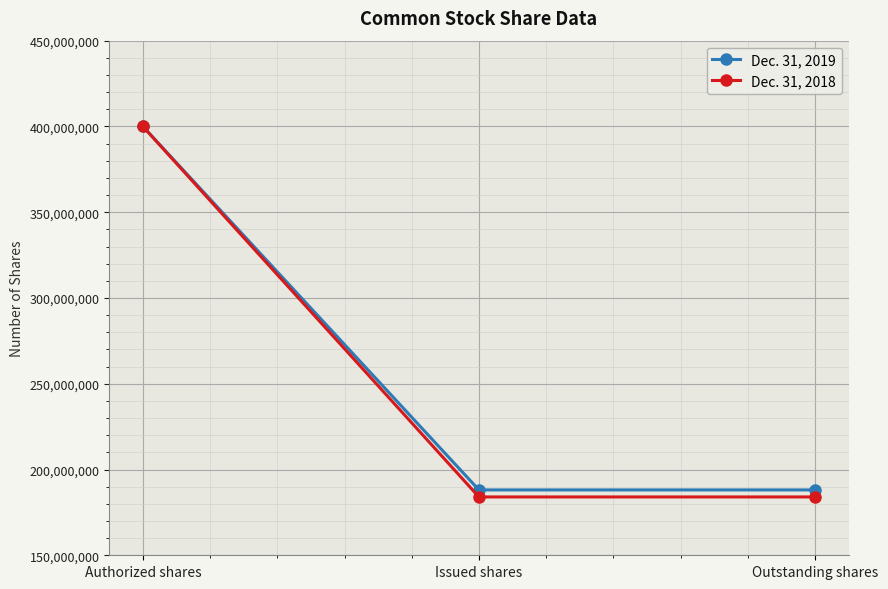

What are all the series names shown in the legend?

Dec. 31, 2019, Dec. 31, 2018